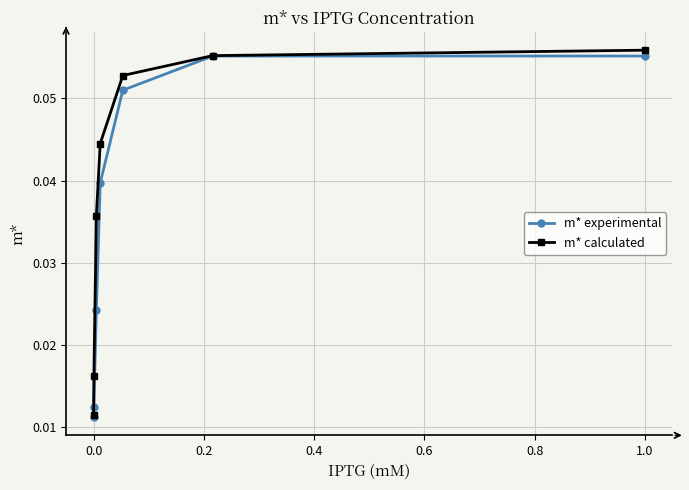

Which series has the largest total across all categories?

m* calculated